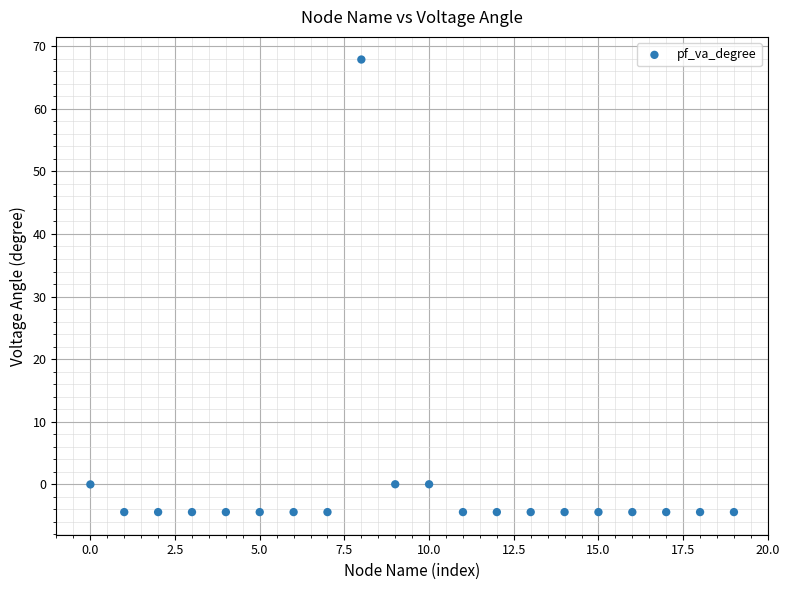

What is the range of X values (max minus min)?

19.0